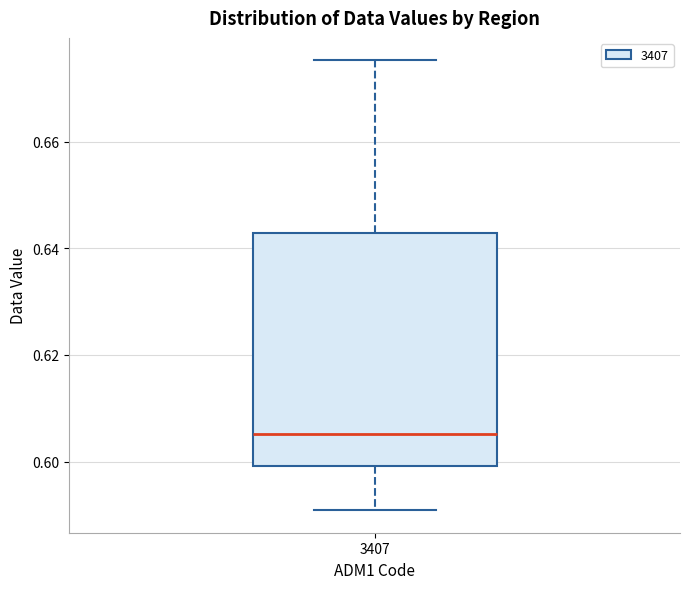

Read this box plot against the y-axis: the position of the median line, the range covered by the box, and the ends of both whiskers. The values are not printed on the chart, so give them approximately, as read against the axis.

median 0.606, box 0.600 to 0.642, whiskers 0.590 to 0.676